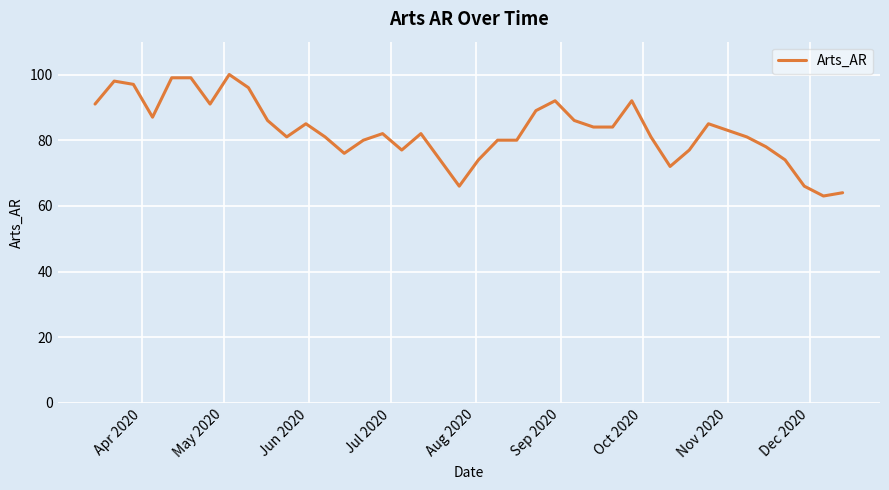

What is the smallest value displayed?

63